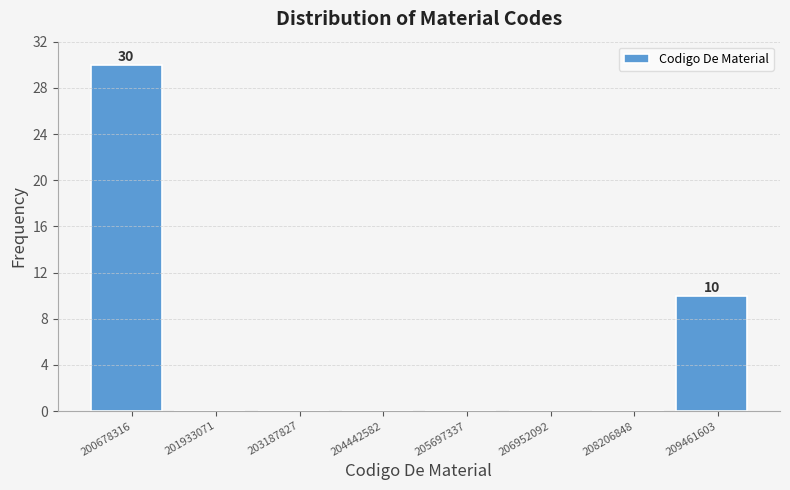

Over which range of the x-axis is the bar tallest?

200000000 to 201400000